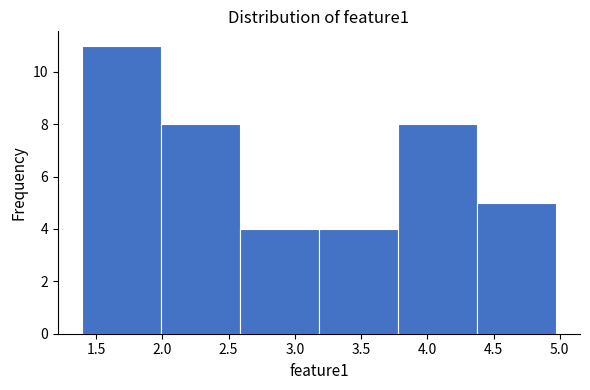

Over which range of the x-axis is the bar tallest?

1.40 to 2.00